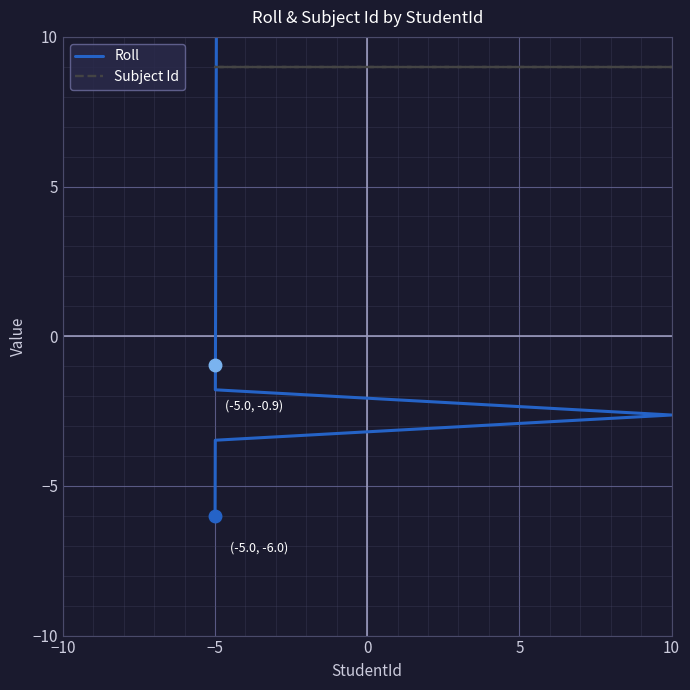

How many negative values does the Roll series have?

8